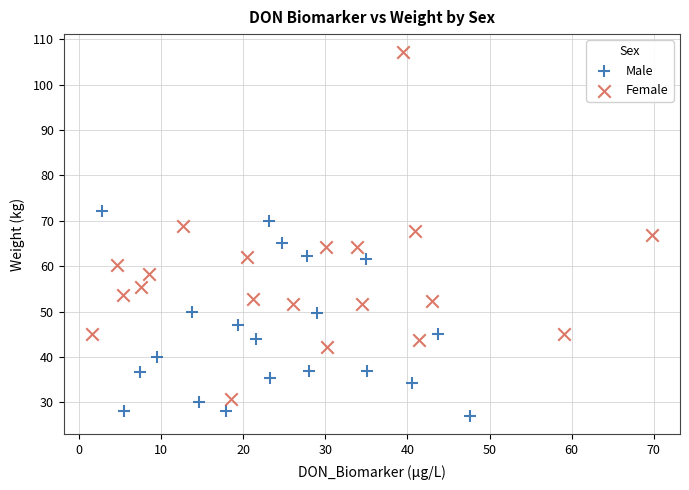

Which series reaches the minimum Y coordinate?

Male